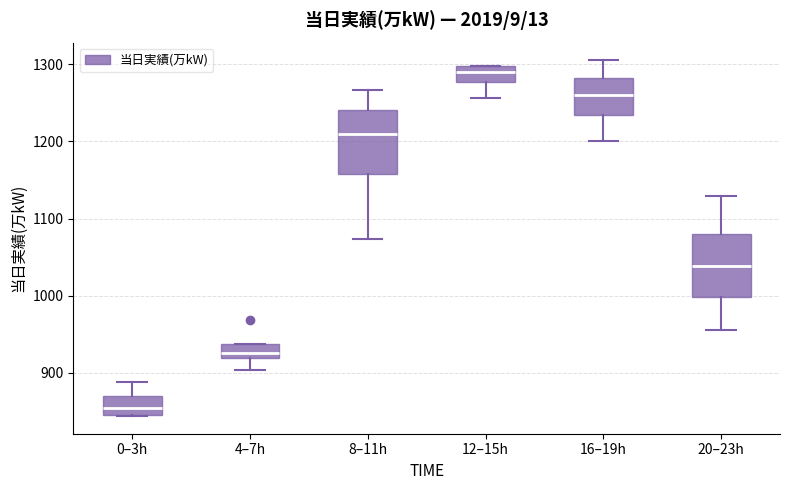

Where is the lower edge of the box for 20–23h on the y-axis? The values are not printed on the chart, so give them approximately, as read against the axis.

1000